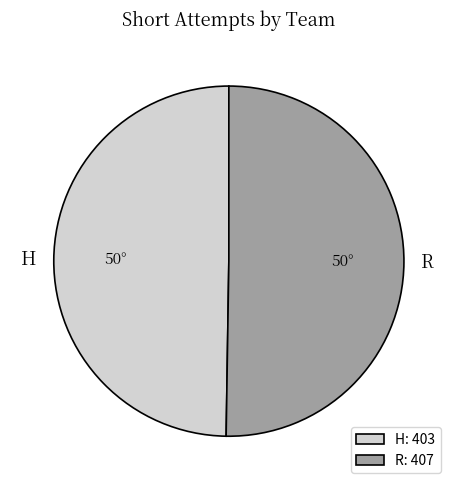

True or false: H accounts for 50% of the total.

True